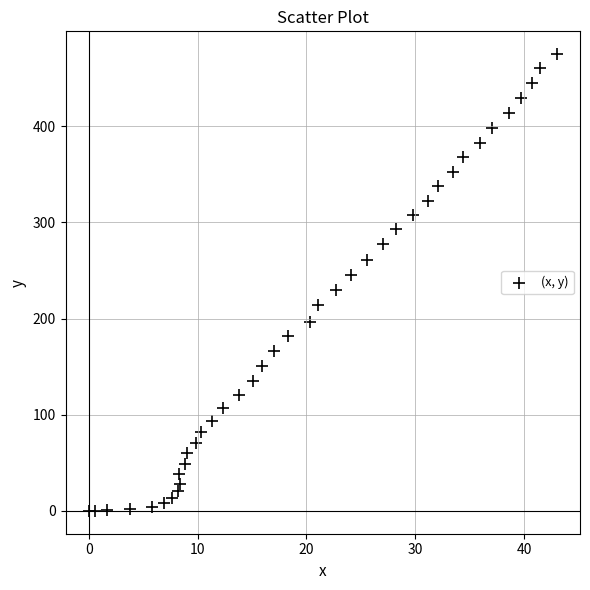

What is the range of Y values (max minus min)?

475.1